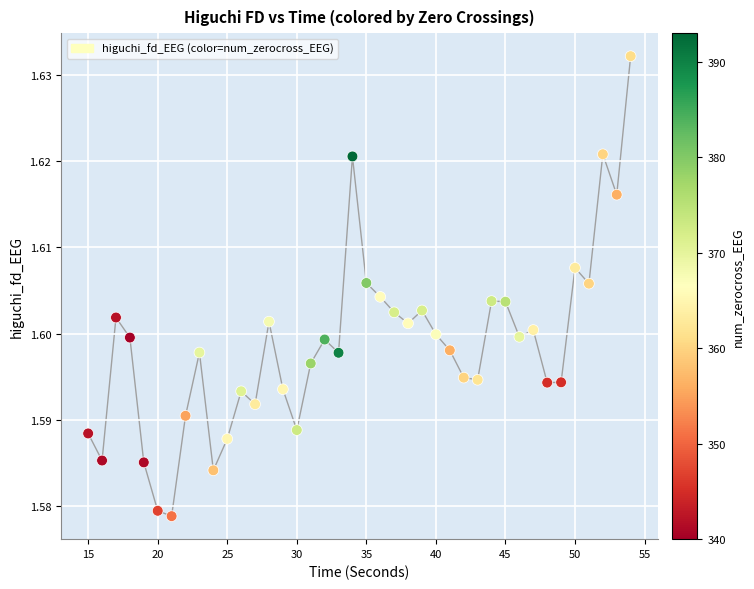

What is the range of X values (max minus min)?

39.0